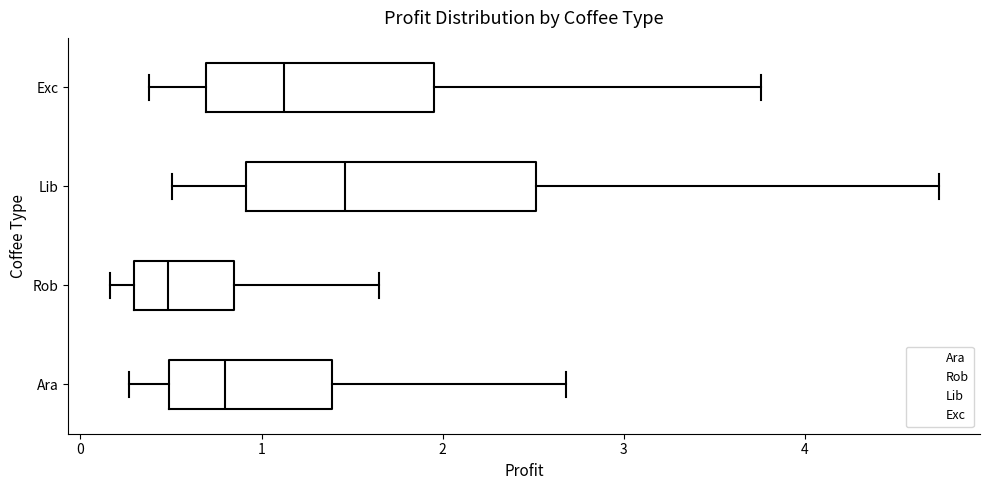

Reading bottom to top, transcribe this box plot: for each box, give where its median line is, the range the box spans, and where its two whiskers end, as read against the x-axis. The values are not printed on the chart, so give them approximately, as read against the axis.

Ara: median 0.8, box 0.5 to 1.4, whiskers 0.3 to 2.7
Rob: median 0.5, box 0.3 to 0.8, whiskers 0.2 to 1.6
Lib: median 1.5, box 0.9 to 2.5, whiskers 0.5 to 4.7
Exc: median 1.1, box 0.7 to 2.0, whiskers 0.4 to 3.8